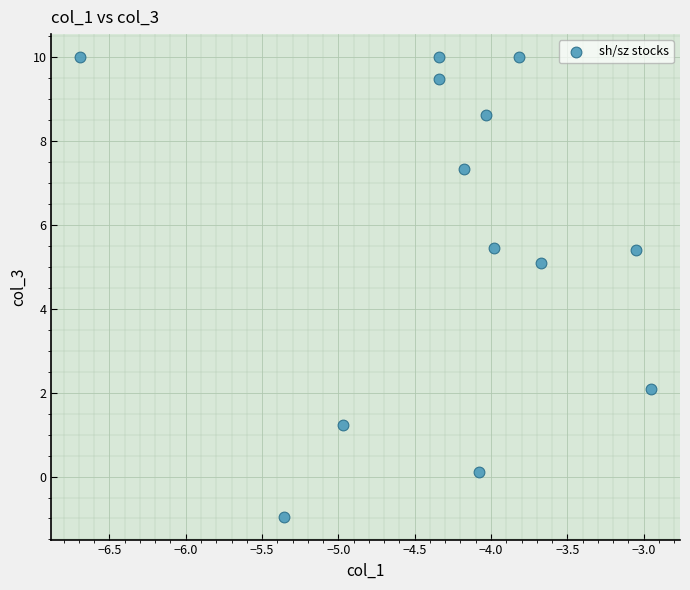

What is the range of X values (max minus min)?

3.7